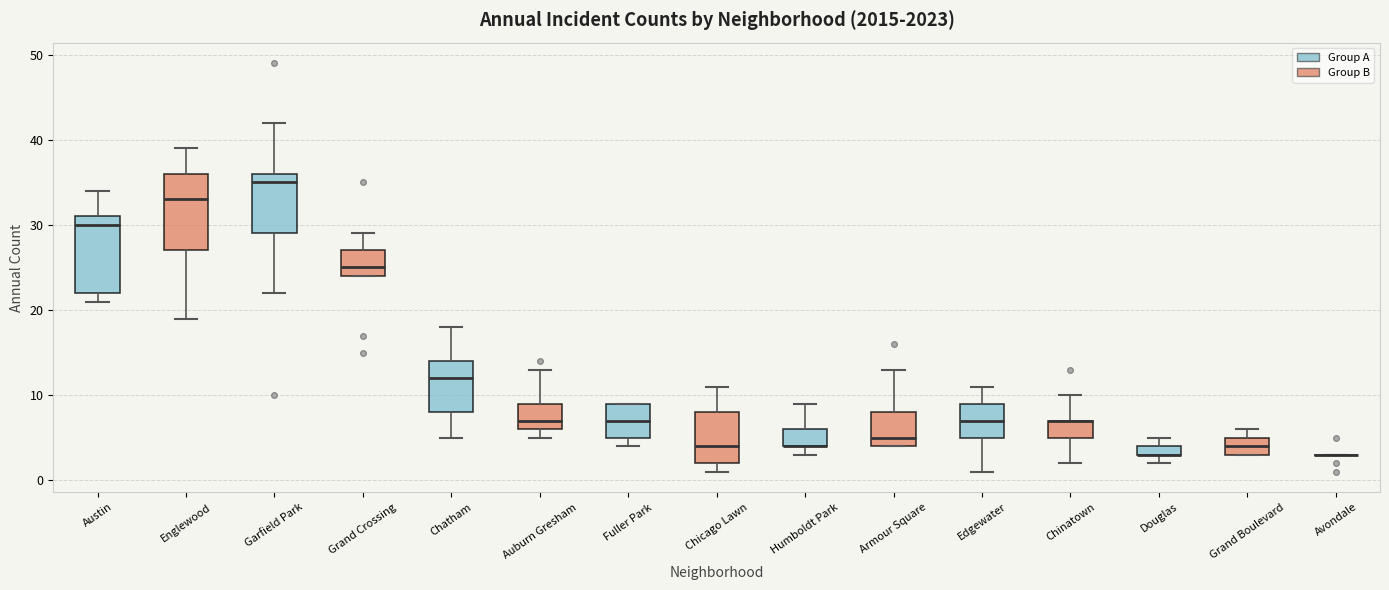

Where does the lower whisker of the box for Chatham end on the y-axis? The values are not printed on the chart, so give them approximately, as read against the axis.

5